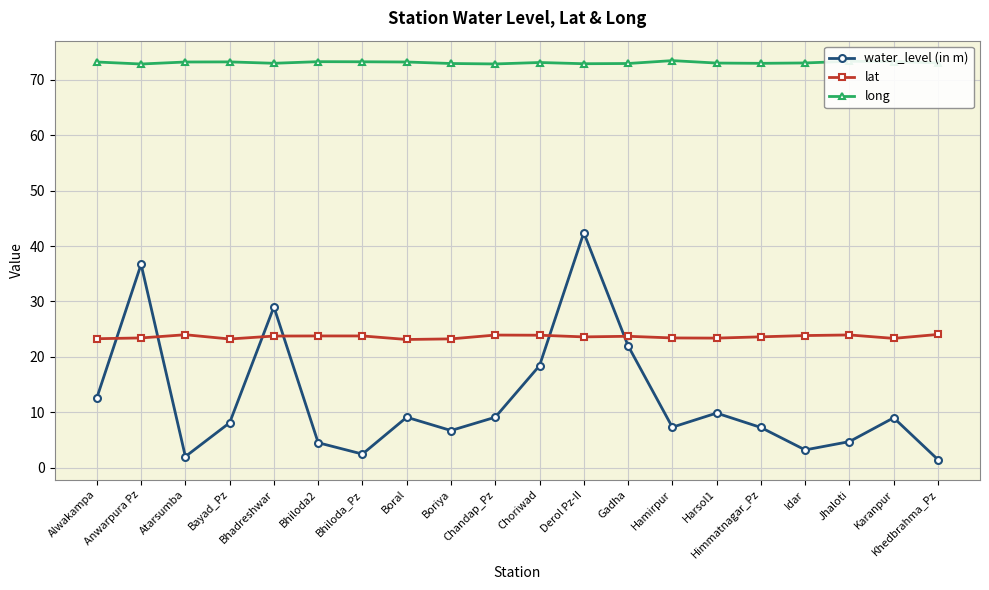

At Hamirpur, list the series in order from largest to smallest.

long, lat, water_level (in m)